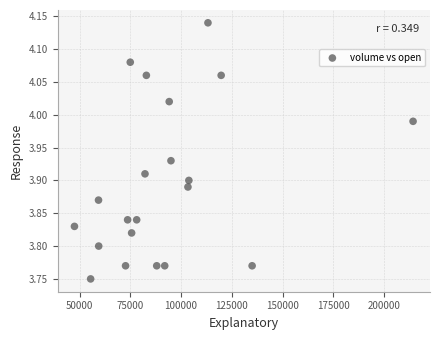

What is the range of Y values (max minus min)?

0.4